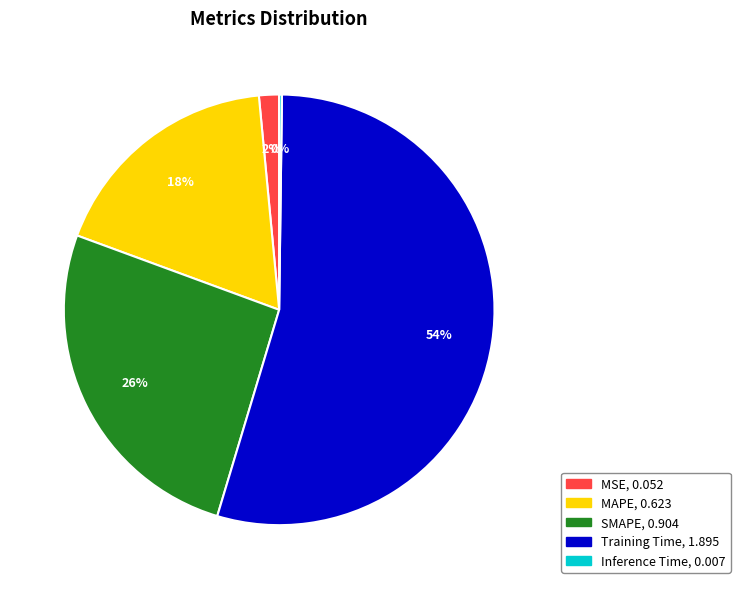

Which has a higher value, MSE or SMAPE?

SMAPE